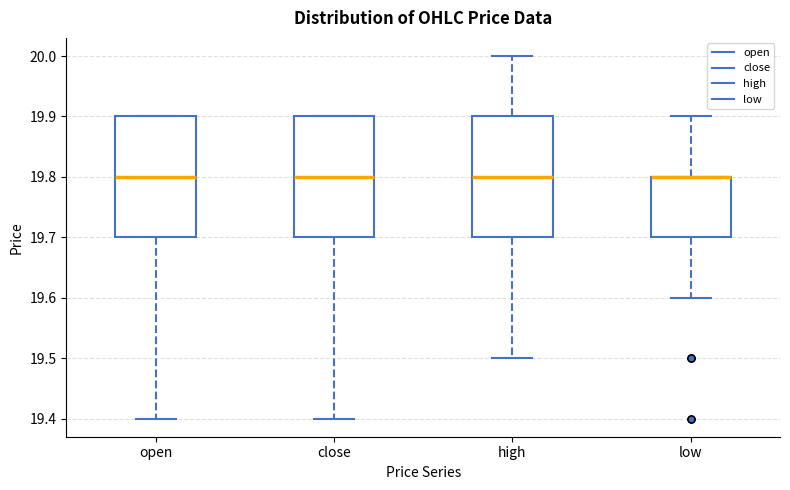

Reading left to right, read every box against the y-axis: the position of its median line, the range the box covers, and the ends of its whiskers. The values are not printed on the chart, so give them approximately, as read against the axis.

open: median 19.8, box 19.7 to 19.9, whiskers 19.4 to 19.9
close: median 19.8, box 19.7 to 19.9, whiskers 19.4 to 19.9
high: median 19.8, box 19.7 to 19.9, whiskers 19.5 to 20.0
low: median 19.8 (drawn on the box's upper edge), box 19.7 to 19.8, whiskers 19.6 to 19.9